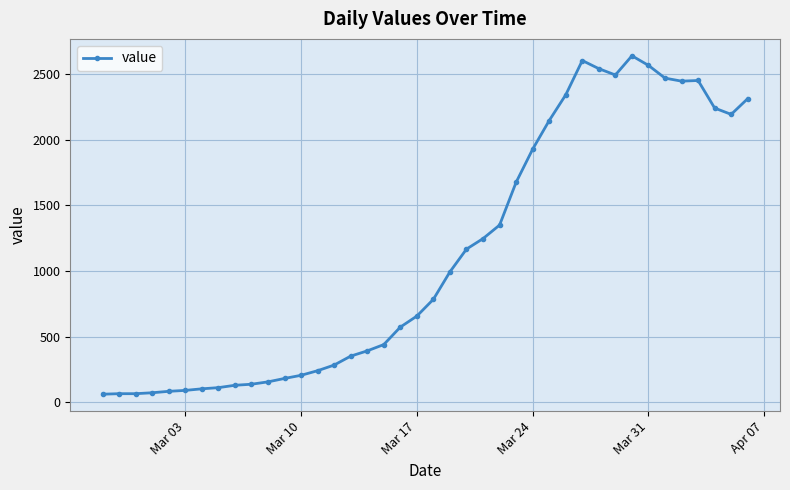

What is the difference between the second highest and minimum values?

2541